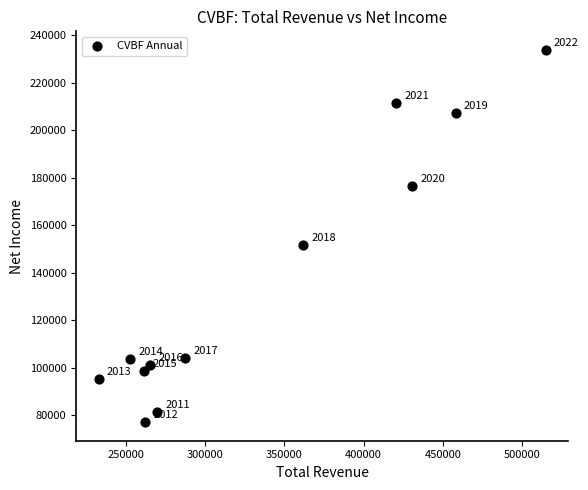

What is the average X value?

334733